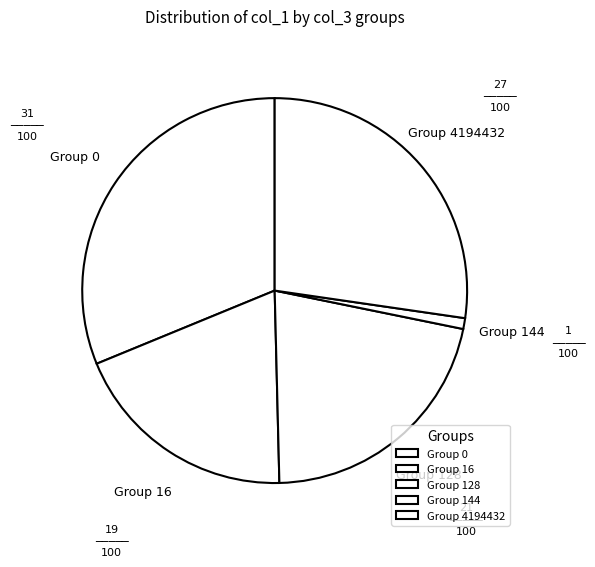

Is the sum of Group 144 and Group 0 greater than half?

No